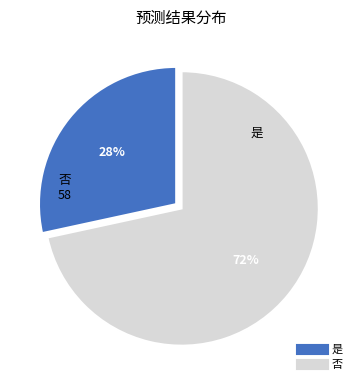

Rank the categories by value from lowest to highest.

是, 否